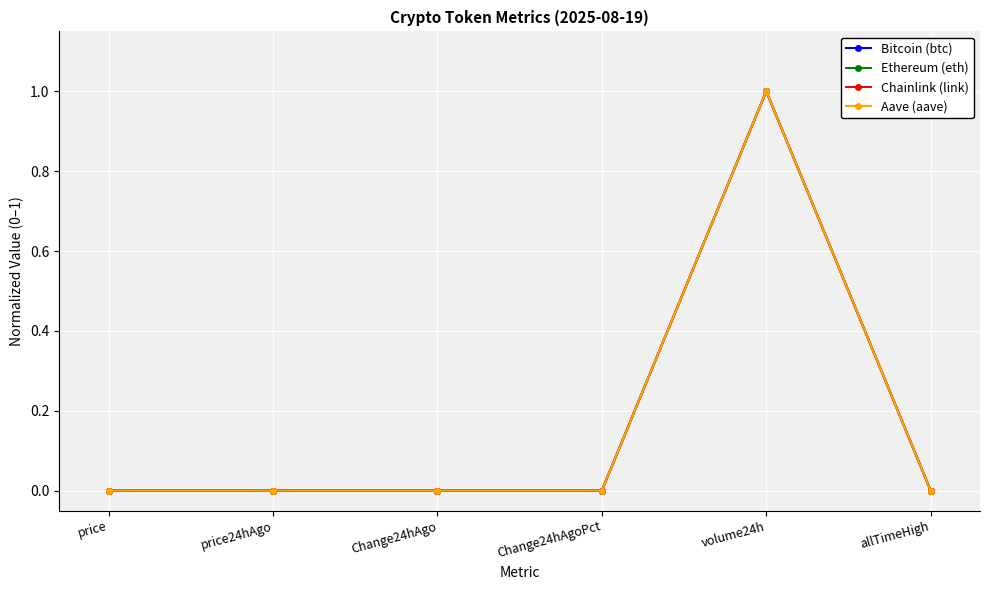

What position from the right is allTimeHigh?

1